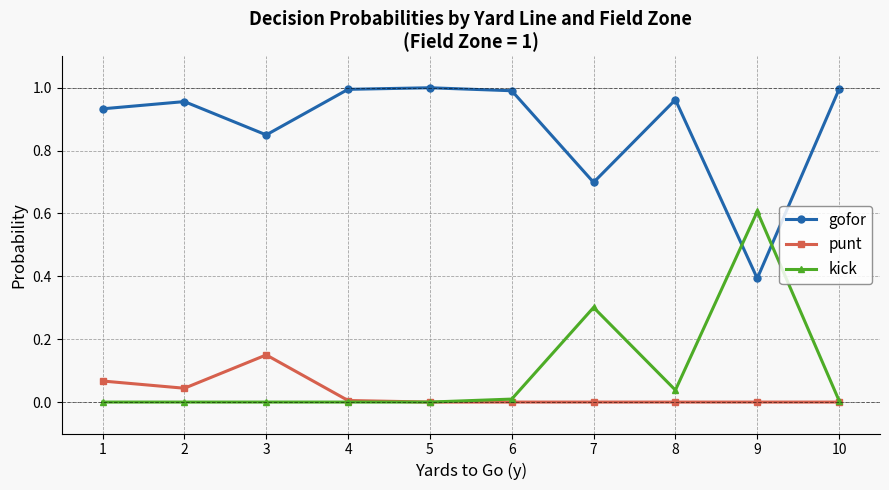

How many times do kick and gofor cross each other?

2